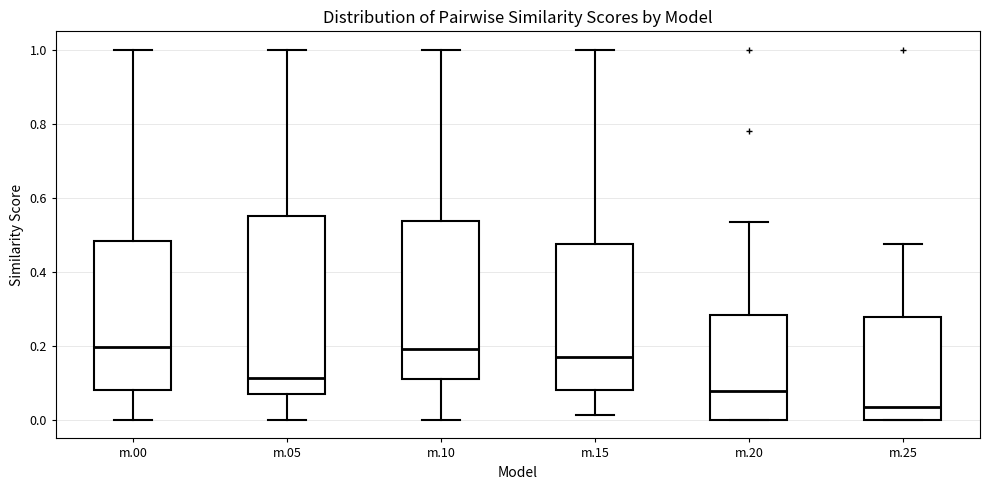

Where does the median line of the box for m.20 sit on the y-axis? The values are not printed on the chart, so give them approximately, as read against the axis.

0.08